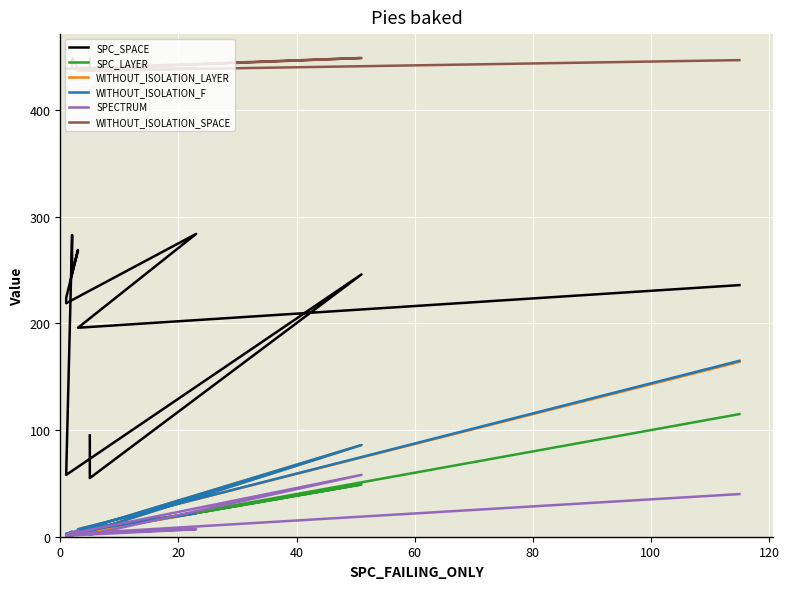

True or false: WITHOUT_ISOLATION_LAYER and WITHOUT_ISOLATION_SPACE cross at least once.

False